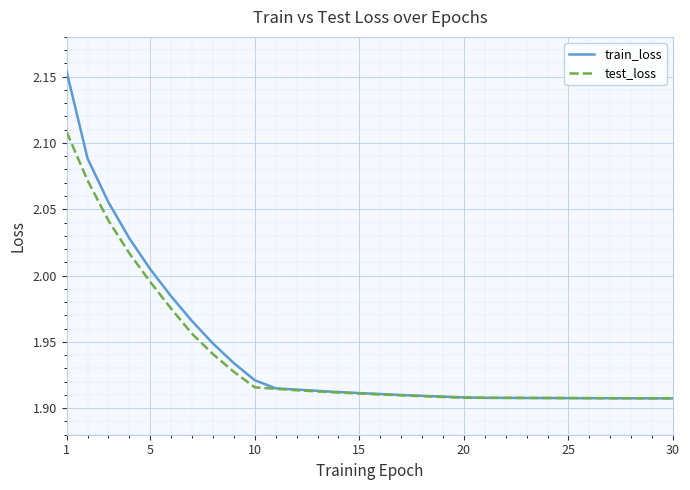

Which series has the largest range (max minus min)?

train_loss